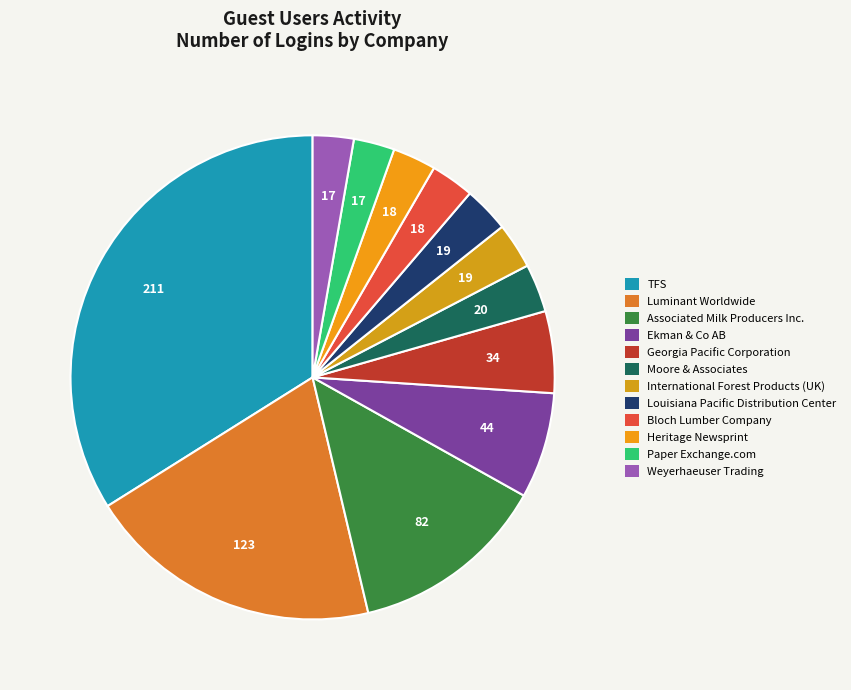

Rank the categories by value from highest to lowest.

TFS, Luminant Worldwide, Associated Milk Producers Inc., Ekman & Co AB, Georgia Pacific Corporation, Moore & Associates, International Forest Products (UK), Louisiana Pacific Distribution Center, Bloch Lumber Company, Heritage Newsprint, Paper Exchange.com, Weyerhaeuser Trading